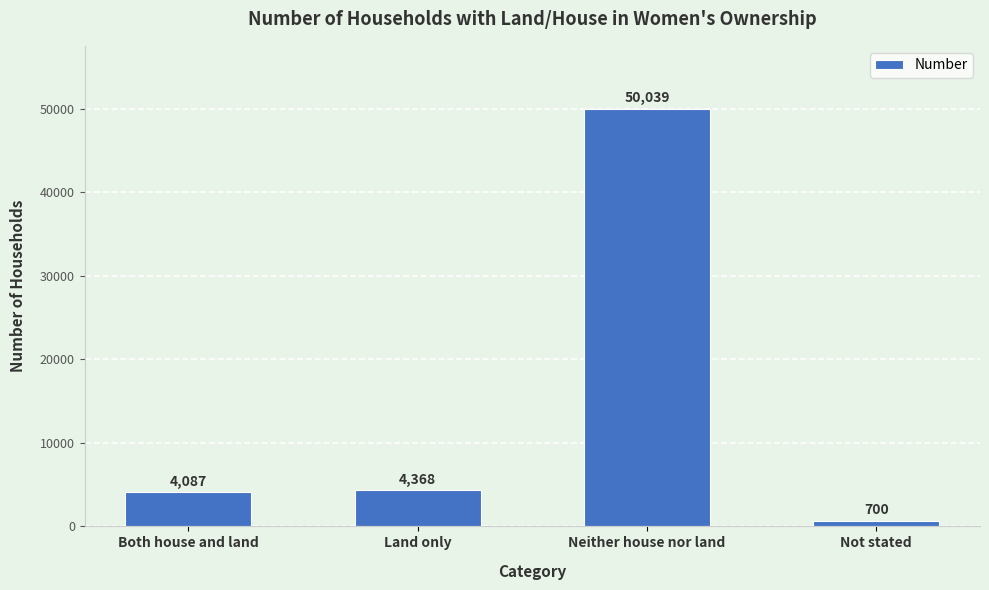

Are the bars horizontal?

No